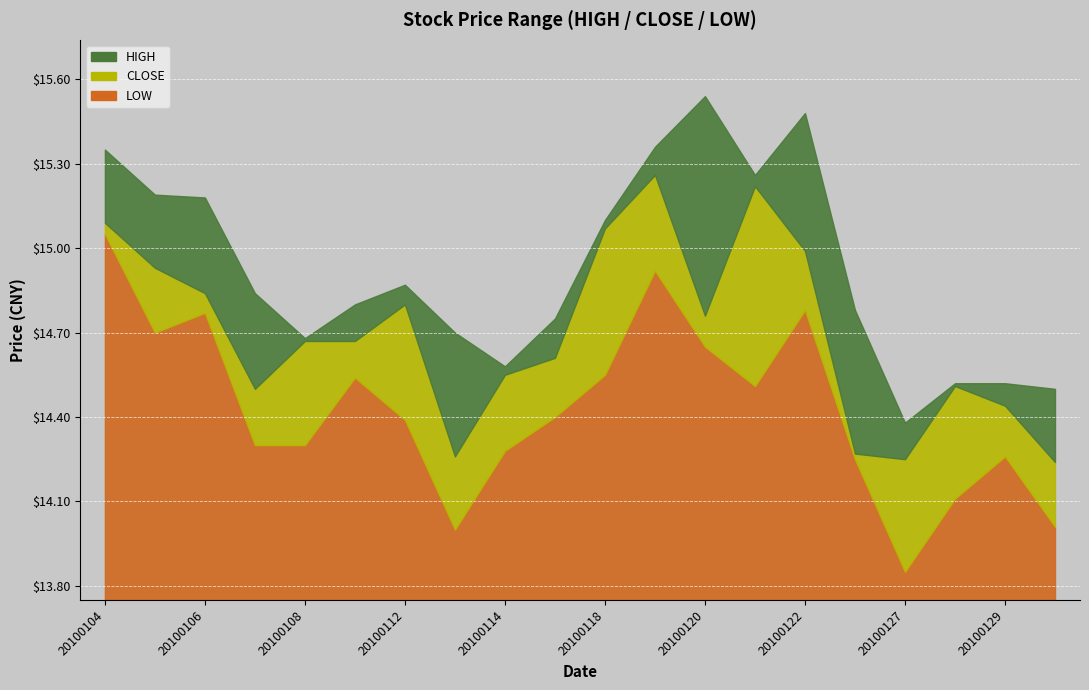

True or false: LOW has more than 0 points higher than both neighbors.

True